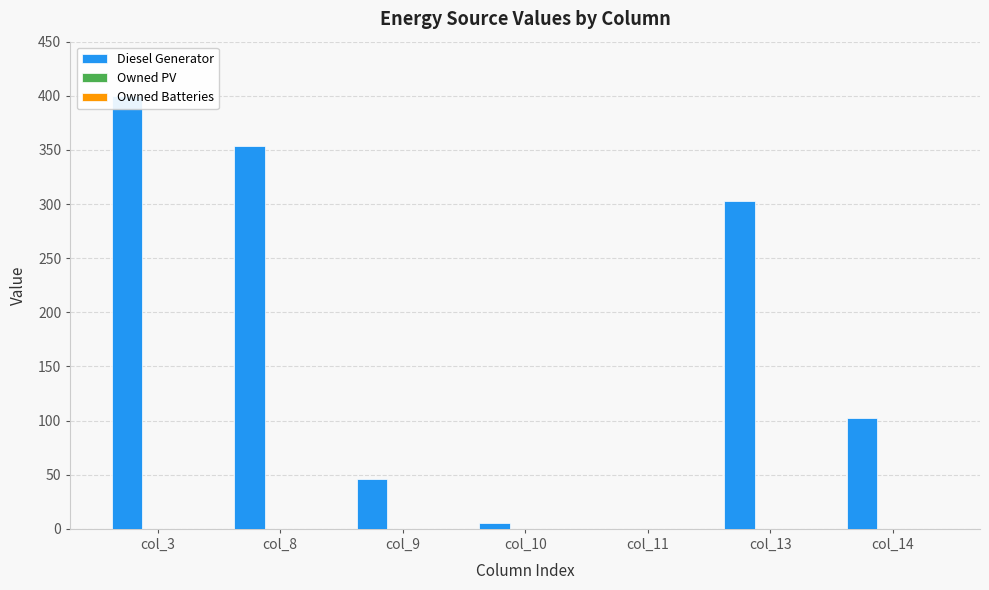

Which category has the lowest value in the Diesel Generator series?

col_11